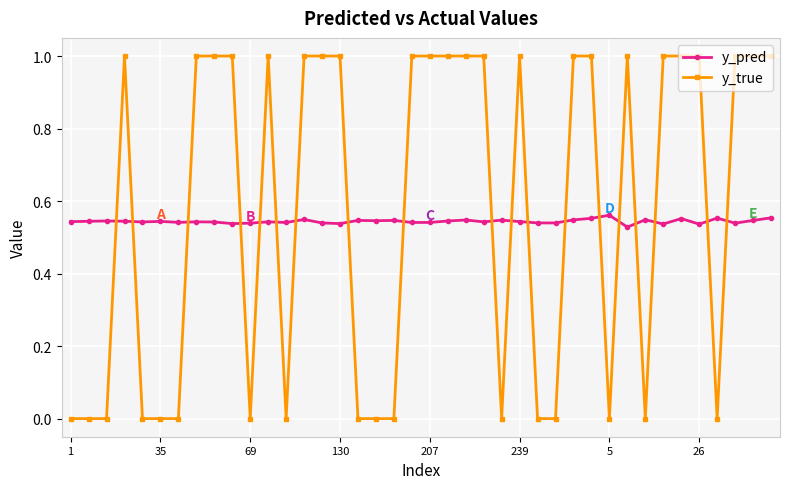

List the series in order of their peak value, highest first.

y_true, y_pred